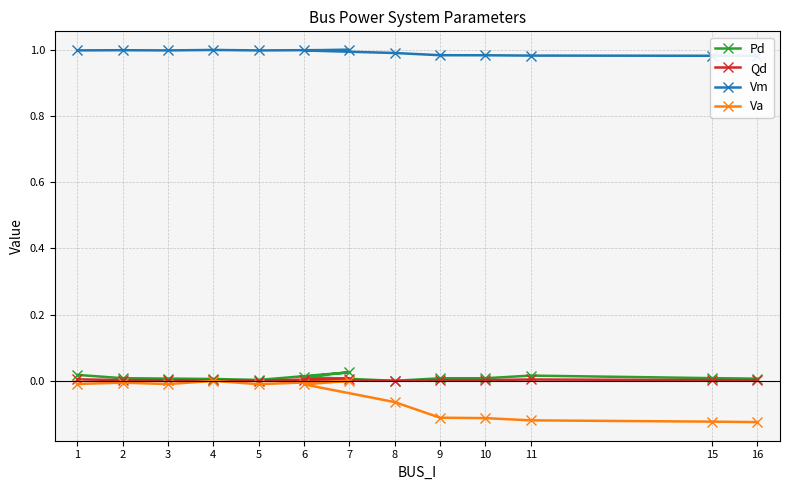

Is it true that Pd equals 0.0 at 2?

True